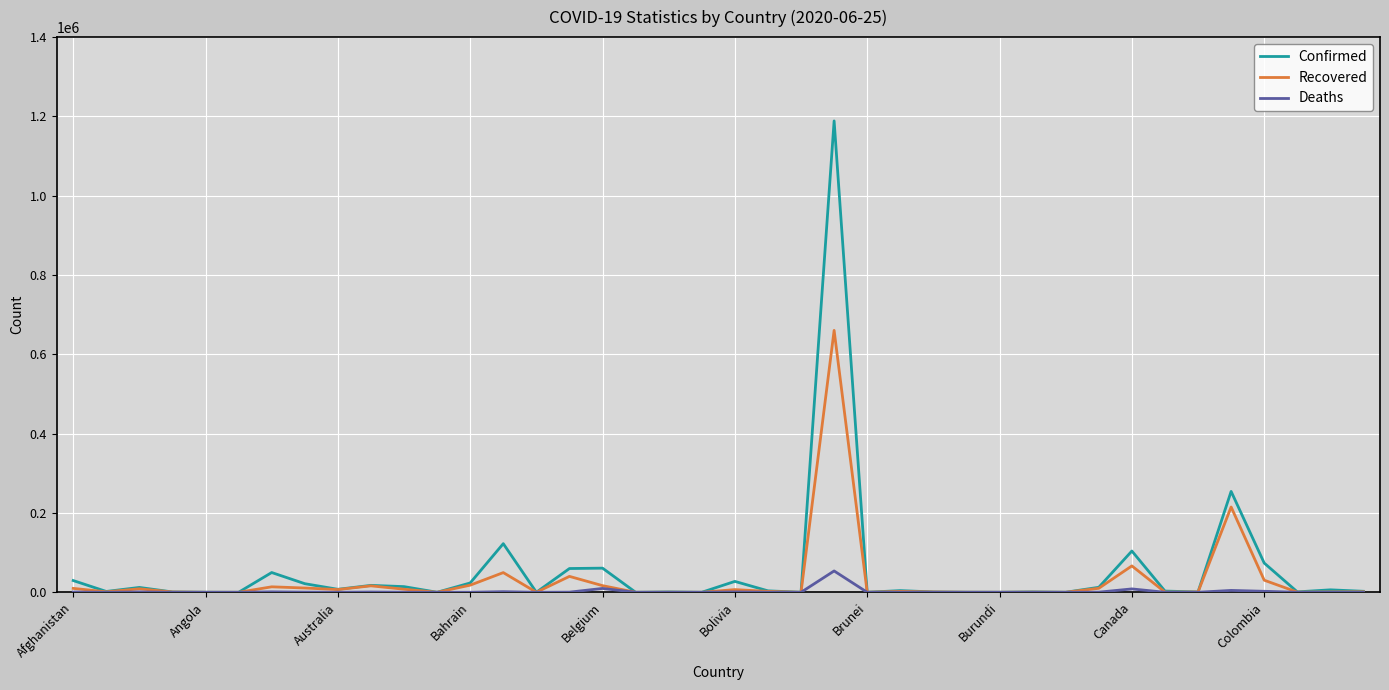

Which series has the widest spread of values?

Confirmed